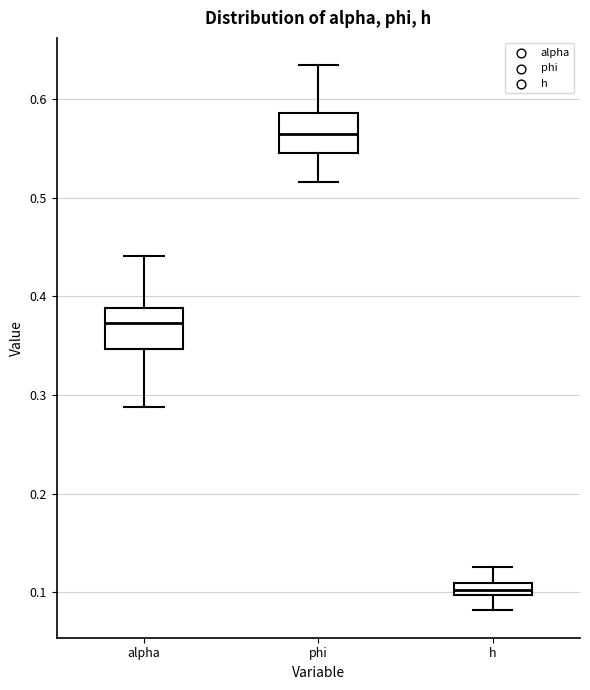

Which box has the highest median line?

phi